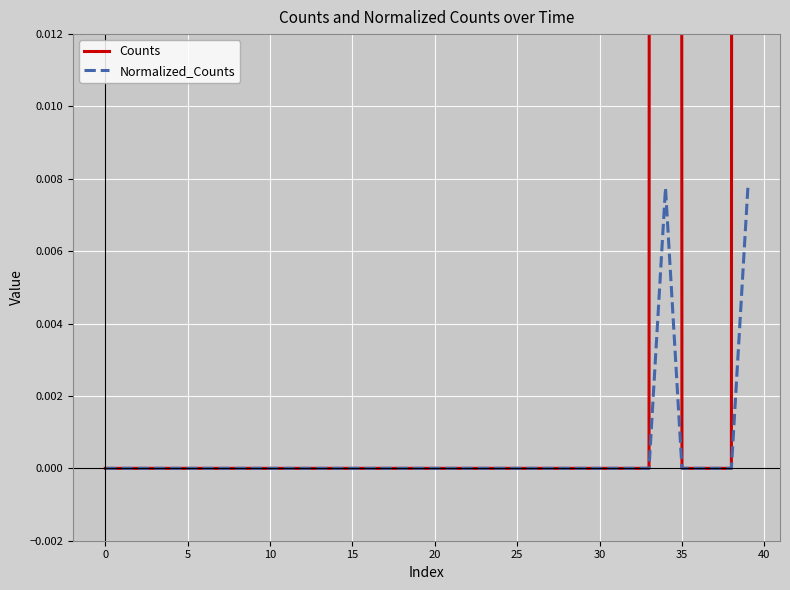

True or false: Counts and Normalized_Counts intersect in this chart.

False